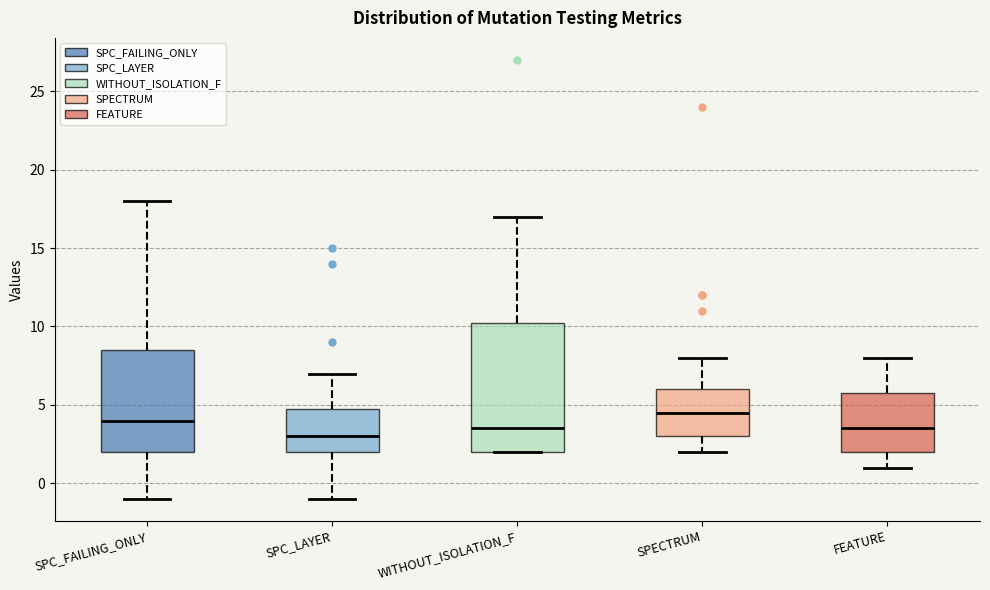

Where does the upper whisker of the box for WITHOUT_ISOLATION_F end on the y-axis? The values are not printed on the chart, so give them approximately, as read against the axis.

17.0